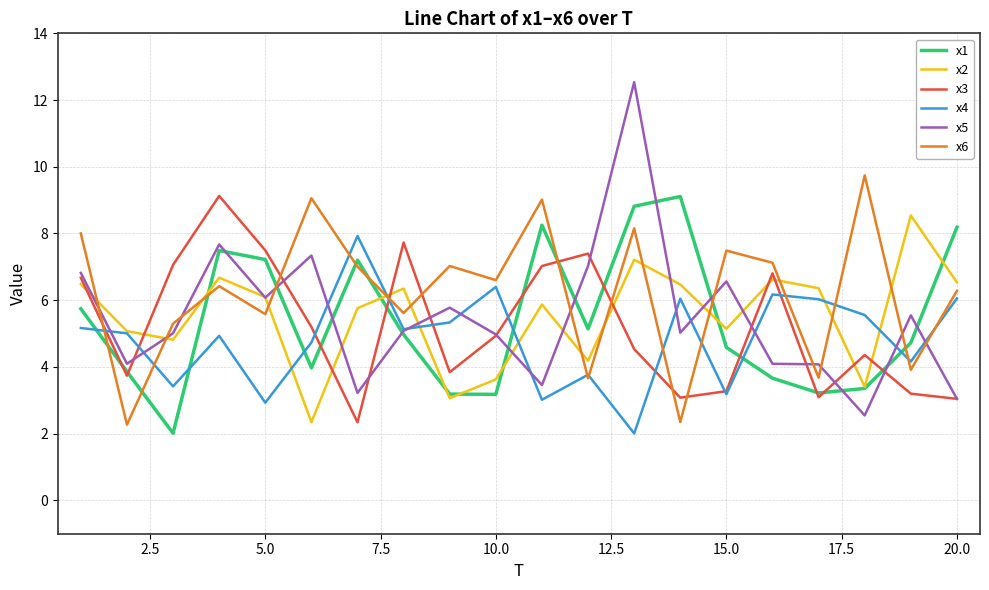

What is the maximum value shown in the chart?

12.5